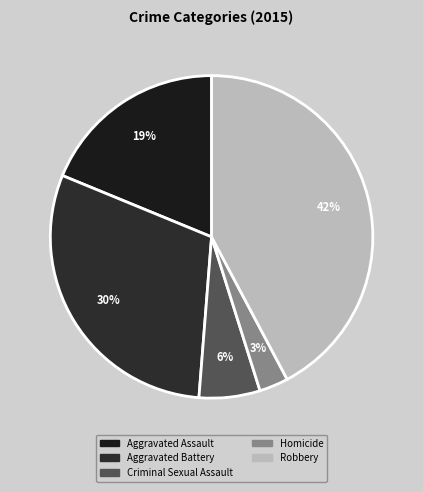

What percentage is the Aggravated Battery slice, to the nearest percent?

30%